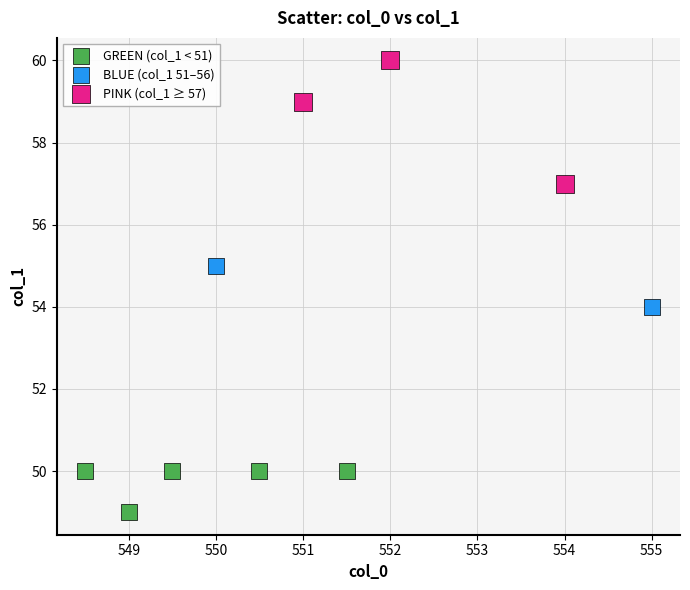

What are all the series names shown in the legend?

GREEN (col_1 < 51), BLUE (col_1 51–56), PINK (col_1 ≥ 57)